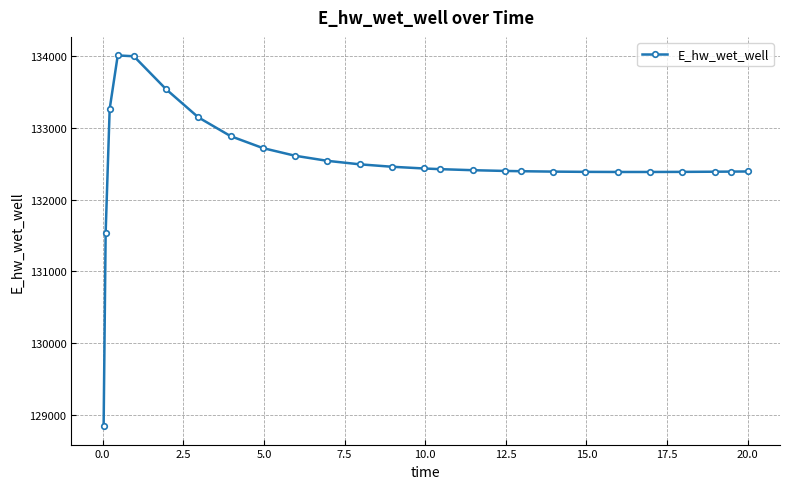

What is the value of the 8th point from the left?

132885.0